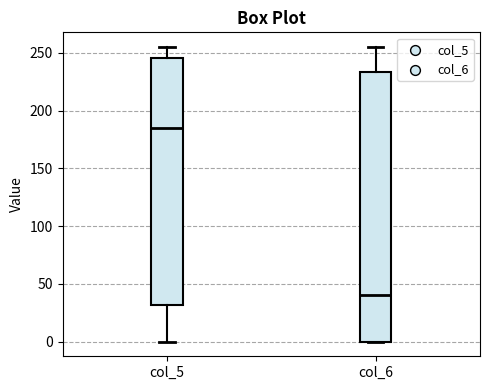

Which box has the lowest median line?

col_6